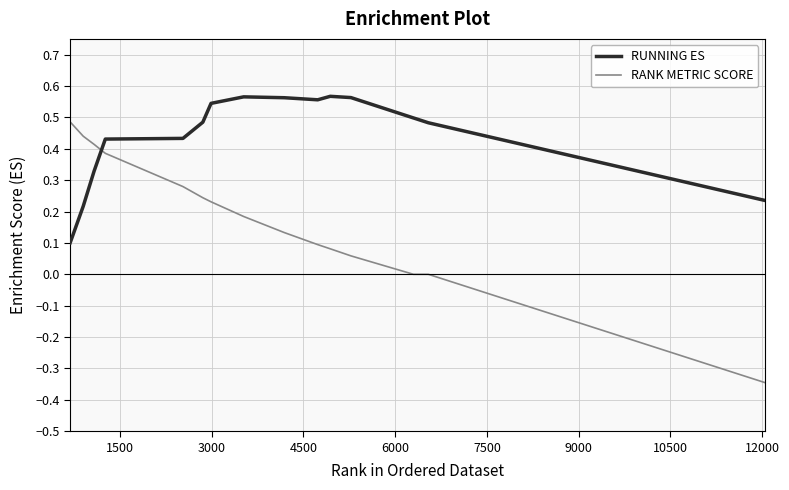

How many intersections are there between RUNNING ES and RANK METRIC SCORE?

1